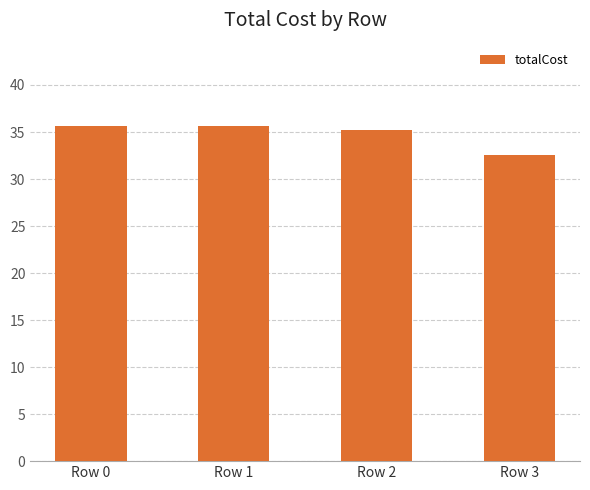

The chart shows a value of 35.6 at Row 0. True or false?

True